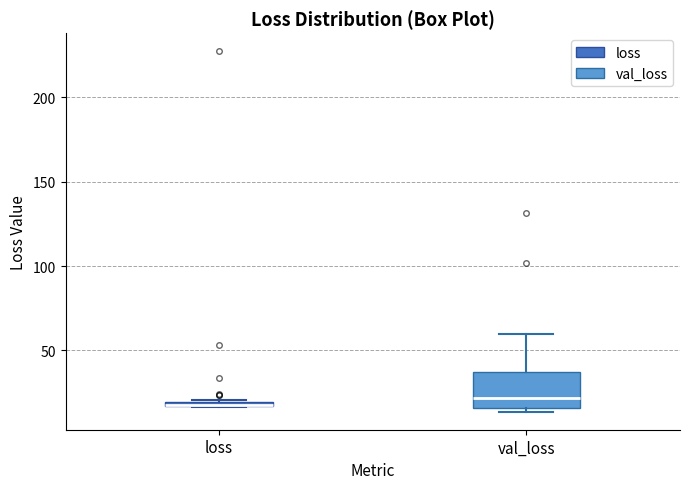

Where is the lower edge of the box for loss on the y-axis? The values are not printed on the chart, so give them approximately, as read against the axis.

15